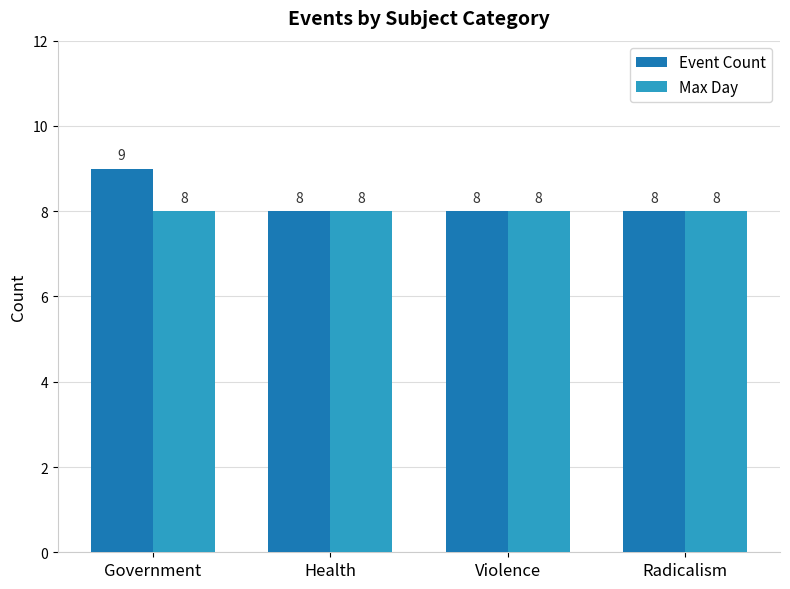

Count the Event Count values in the range 8 to 9.

4